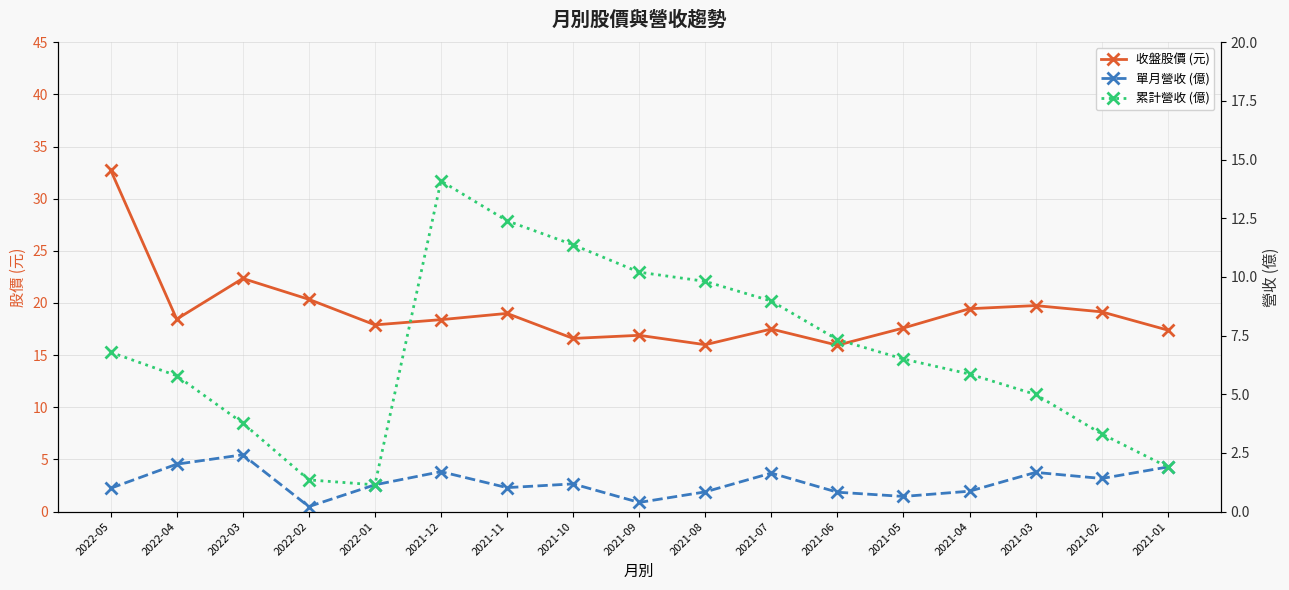

Count the number of categories in the chart.

17